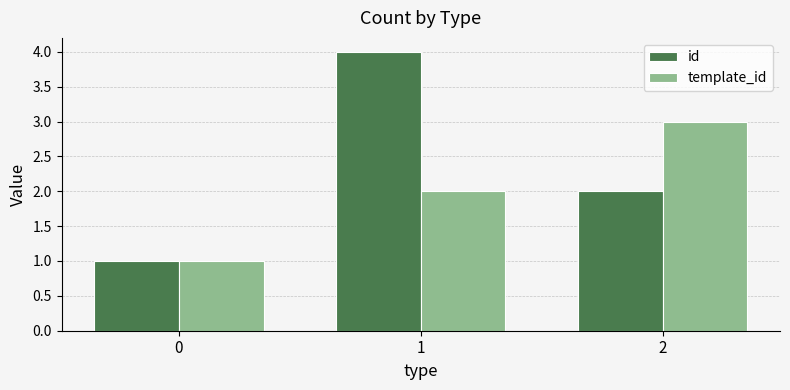

Is the value of id at 1 greater than the value of template_id at 0?

Yes